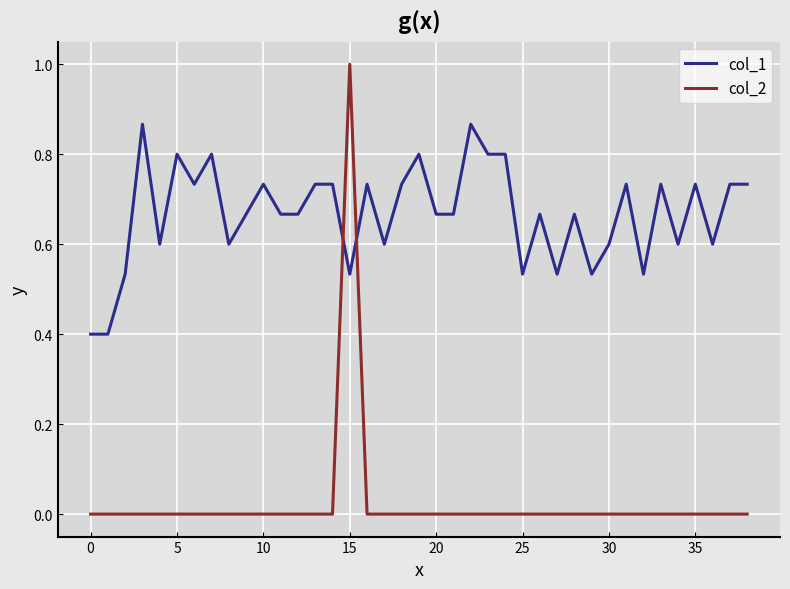

Which series has the largest range (max minus min)?

col_2